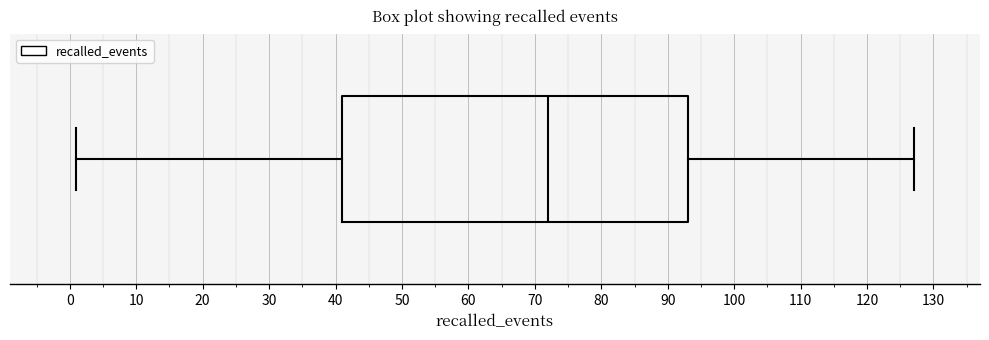

Where is the left edge of the box on the x-axis? The values are not printed on the chart, so give them approximately, as read against the axis.

41